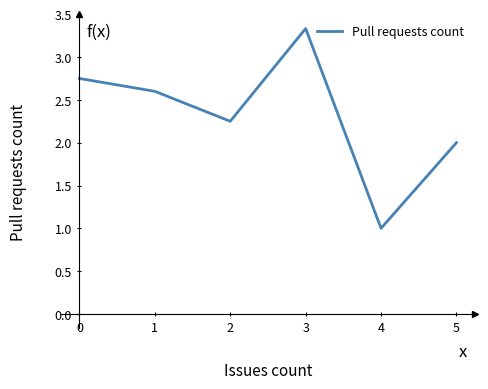

What is the maximum value shown in the chart?

3.3